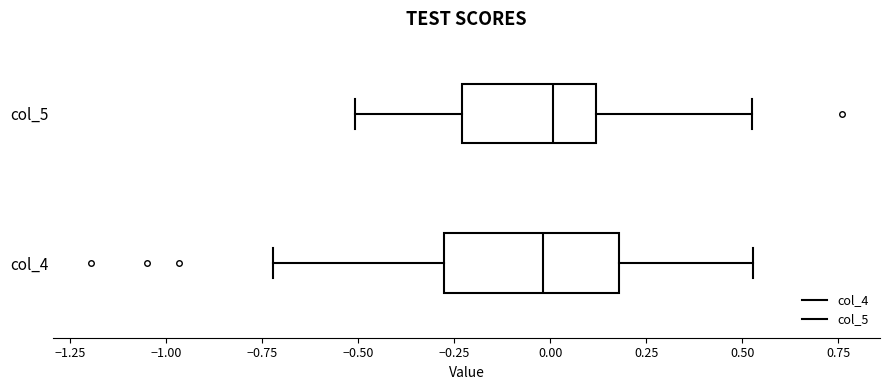

Which box is the widest, from its left edge to its right edge?

col_4